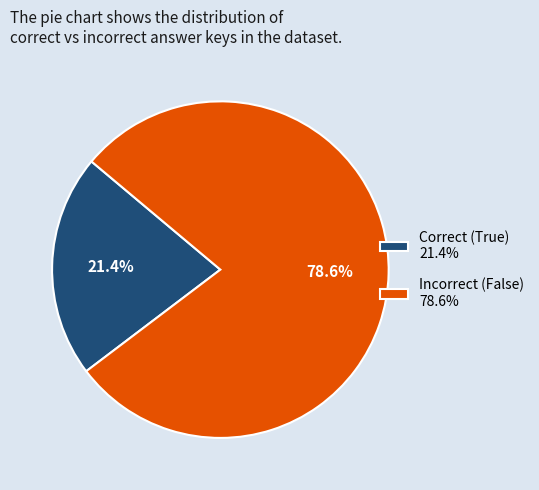

Which slice is the smallest?

Correct (True) 21.4%